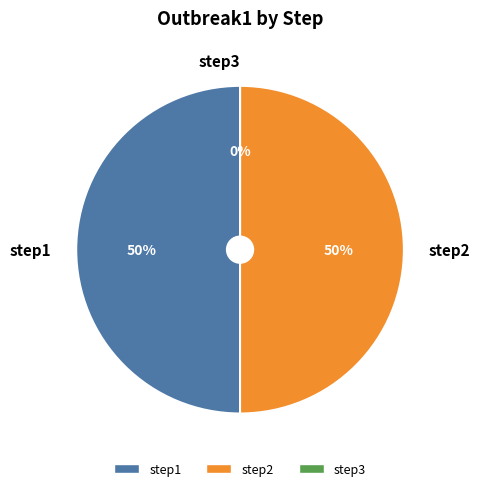

What is the total percentage of step1 and step3?

50.0%